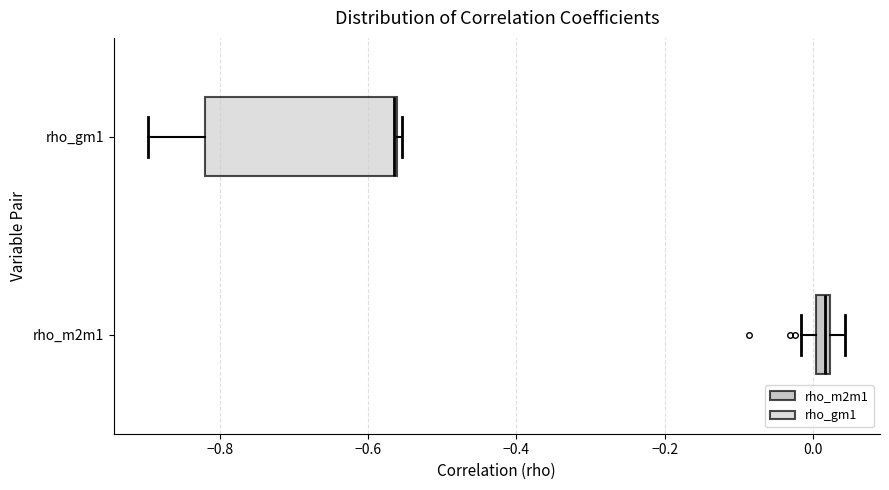

Where does the left whisker of the box for rho_gm1 end on the x-axis? The values are not printed on the chart, so give them approximately, as read against the axis.

-0.90